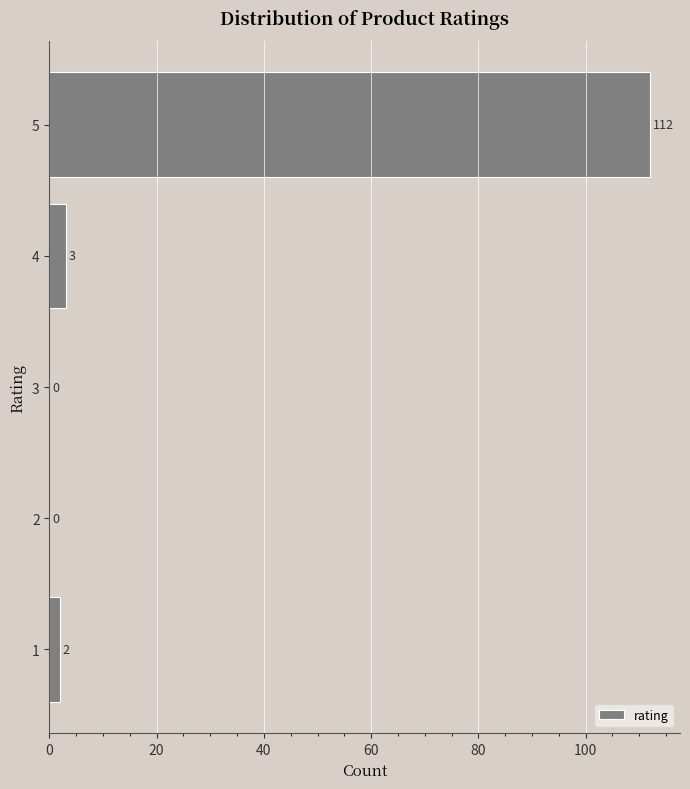

Reading bottom to top, what are all the values shown in this chart?

1=2	2=0	3=0	4=3	5=112